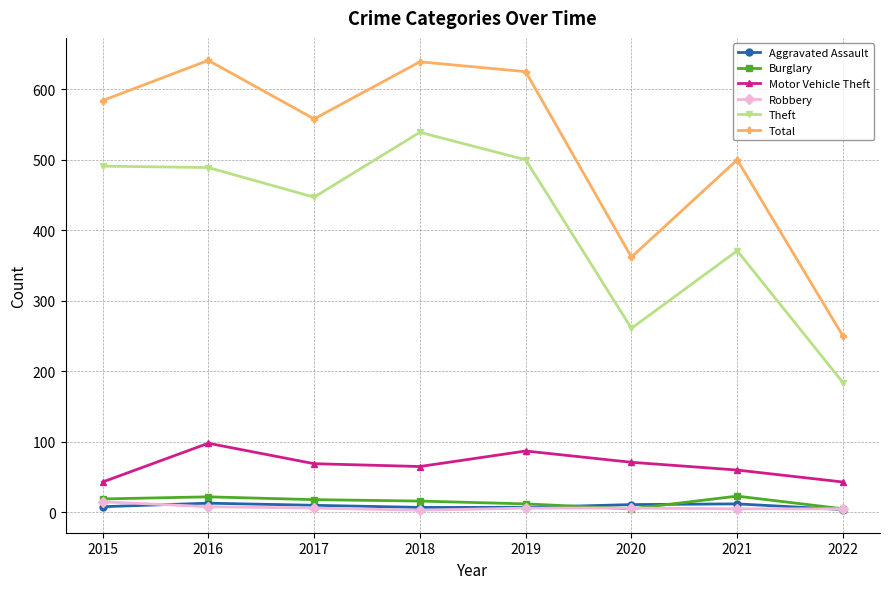

What is the greatest value displayed?

641